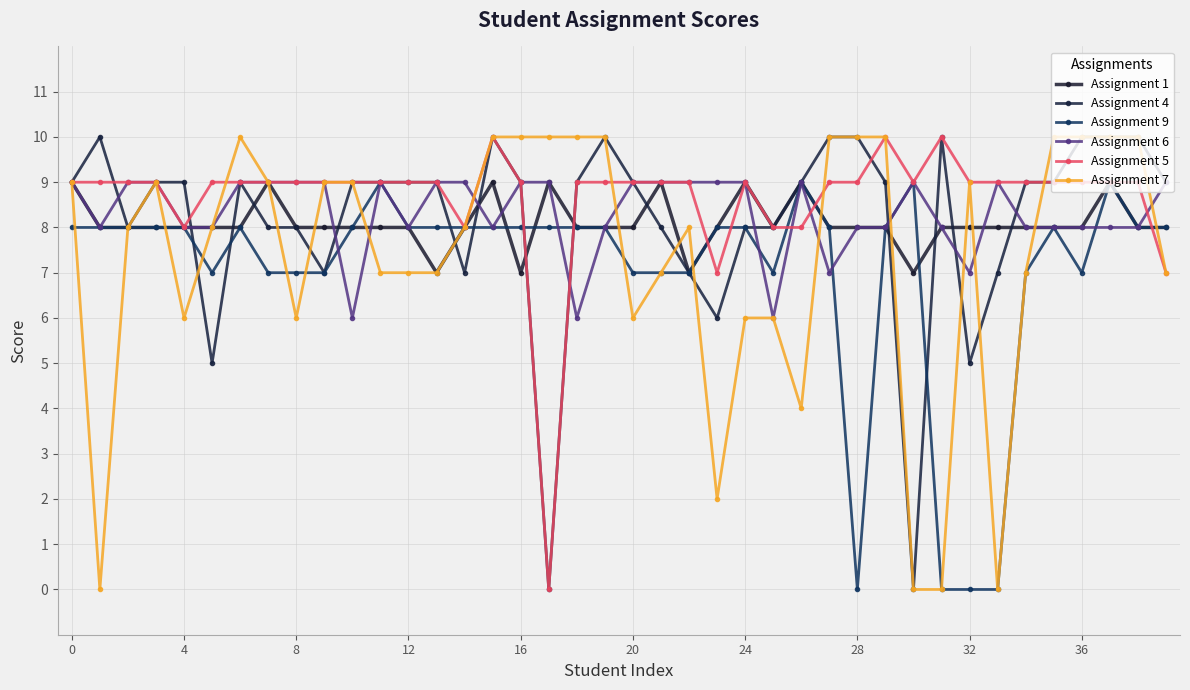

True or false: Assignment 1 has more than 2 interior local peaks.

True